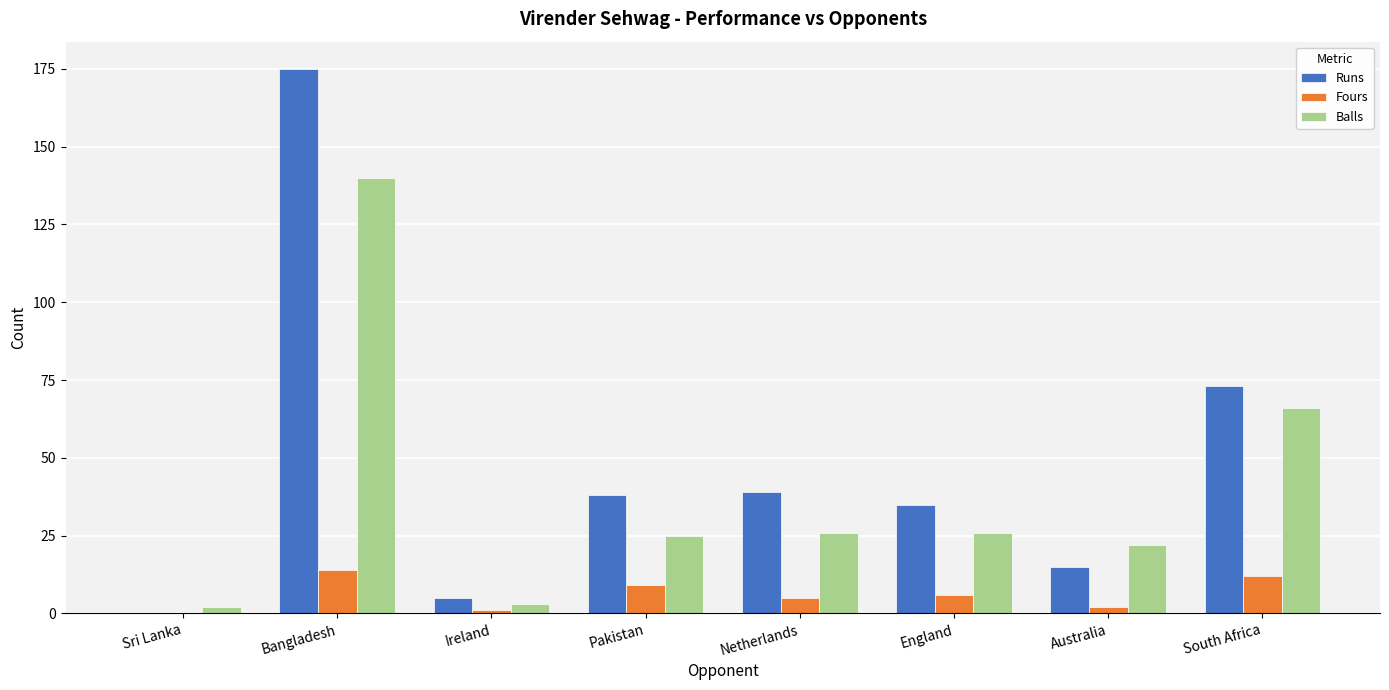

How many series are shown in this chart?

3